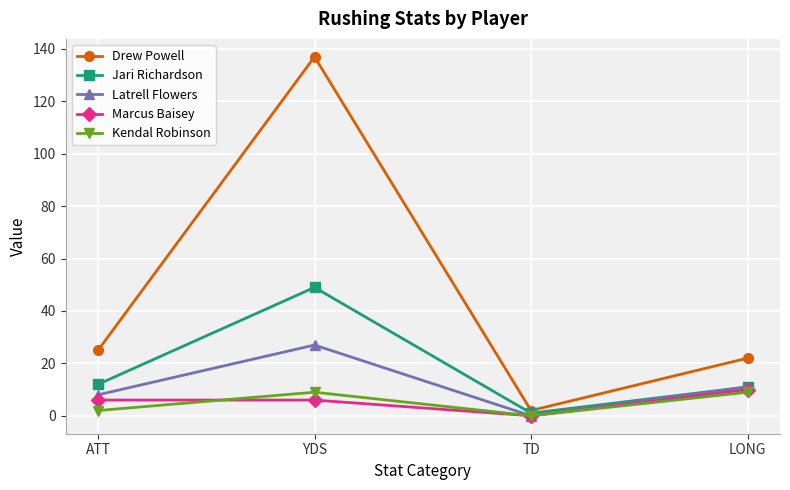

In Kendal Robinson, how many points are lower than both neighbors (excluding endpoints)?

1